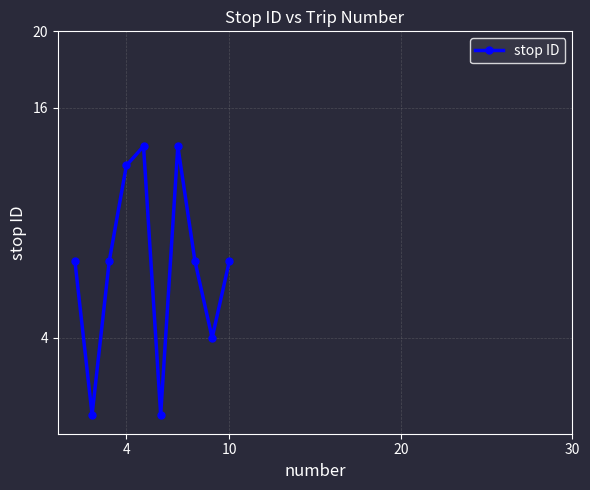

How many points are lower than both their immediate neighbors (excluding endpoints)?

3